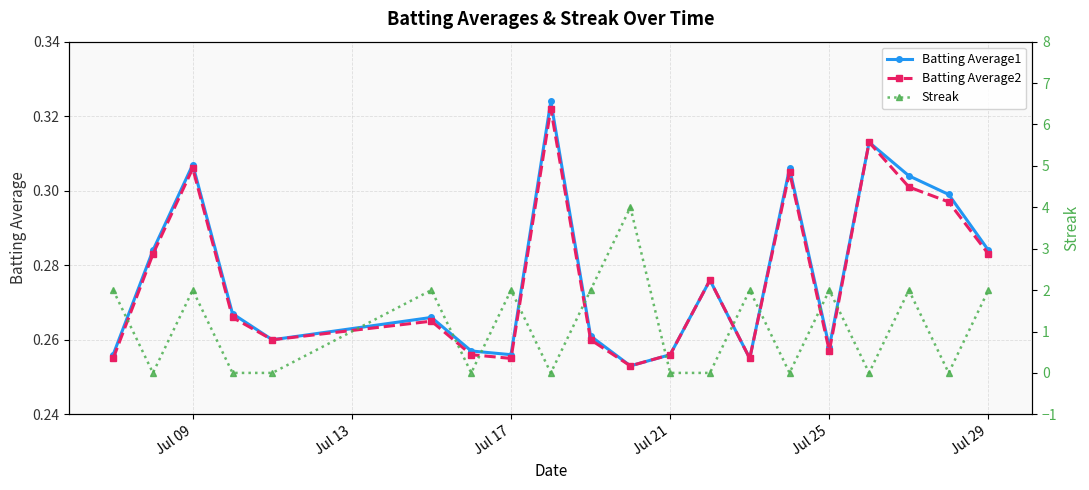

What is the difference between the maximum and minimum values in the Streak series?

4.0